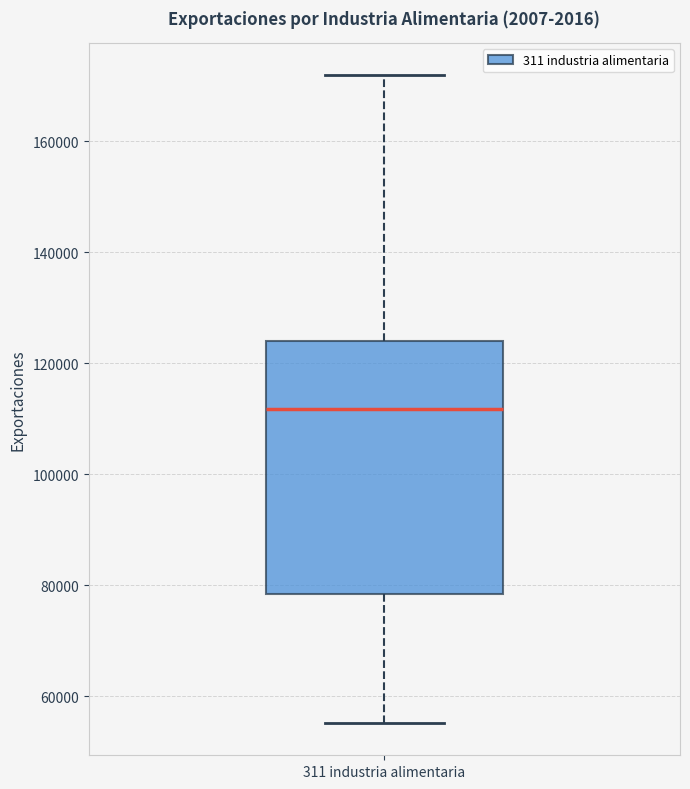

Transcribe this box plot: give where the median line is, the range the box spans, and where the two whiskers end, as read against the y-axis. The values are not printed on the chart, so give them approximately, as read against the axis.

median 112000, box 78000 to 124000, whiskers 56000 to 172000